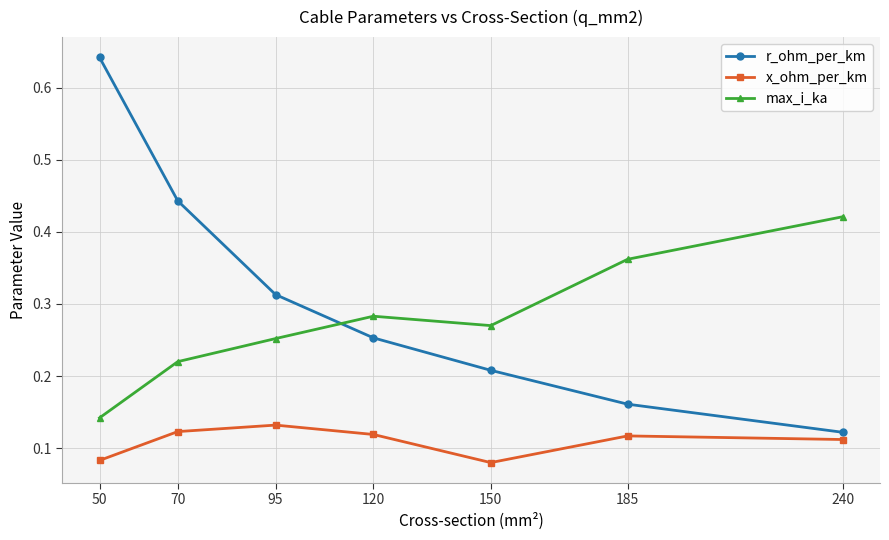

Which category has the lowest value in the r_ohm_per_km series?

240